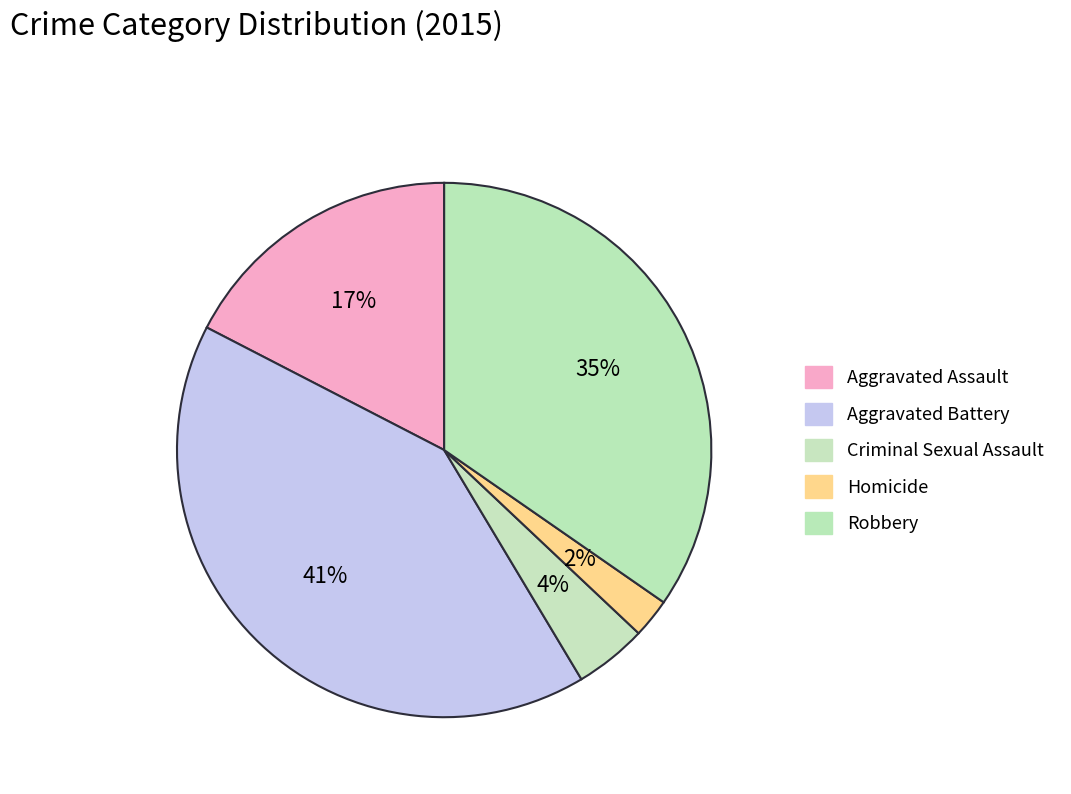

How much of the chart is everything except Aggravated Battery?

58.8%